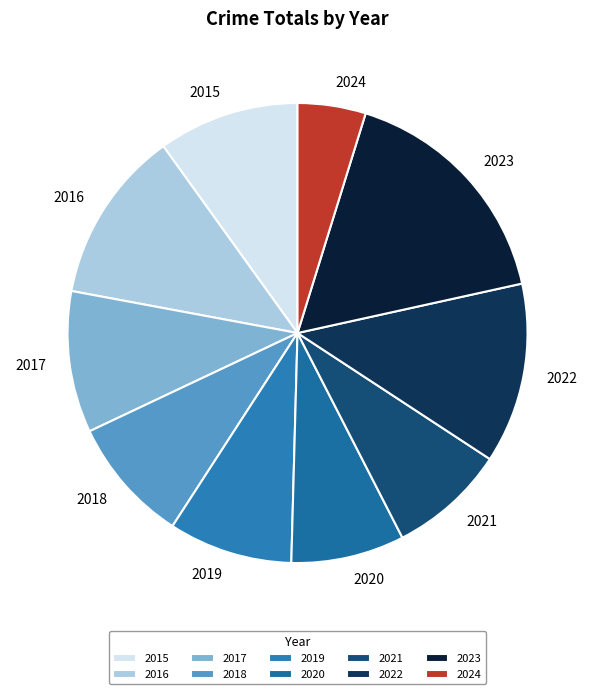

Is 2023 the majority of the pie?

No